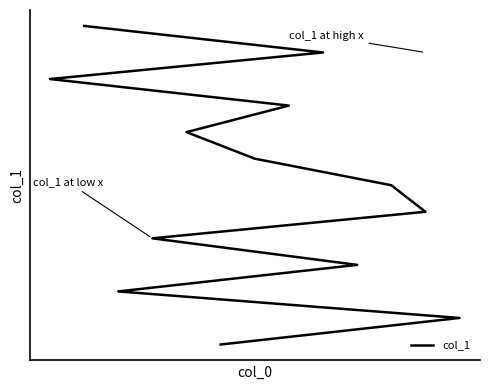

How many data points does each series have?

13